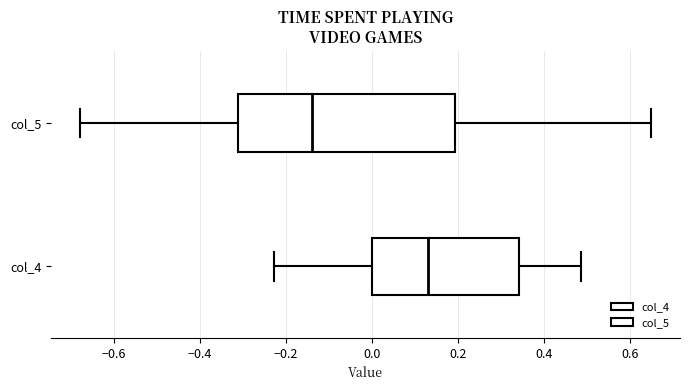

Comparing the boxes themselves (not the whiskers), which one is the widest?

col_5